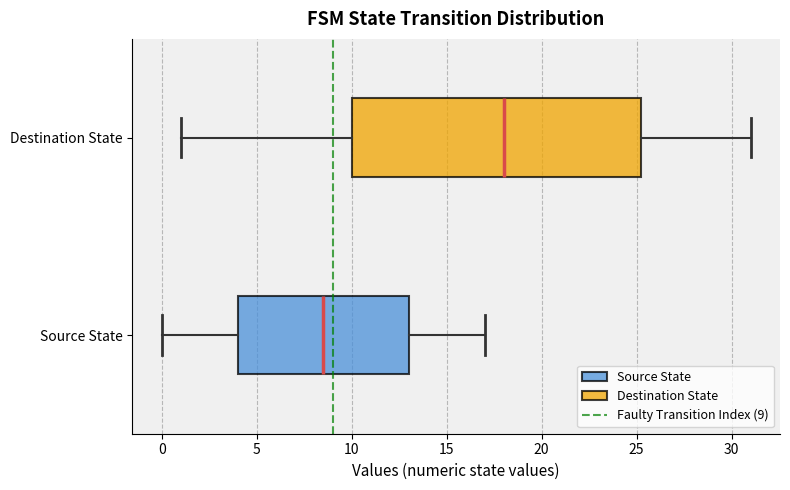

Which box has the furthest to the right median line?

Destination State